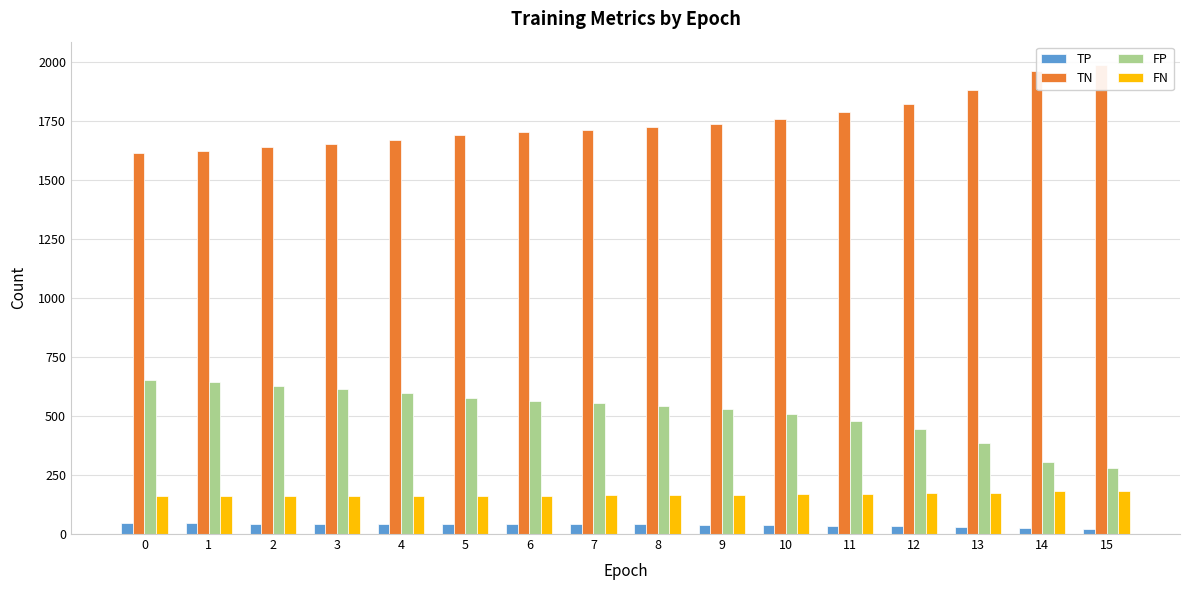

What is the value of the TP bar at the 7th from the left?

43